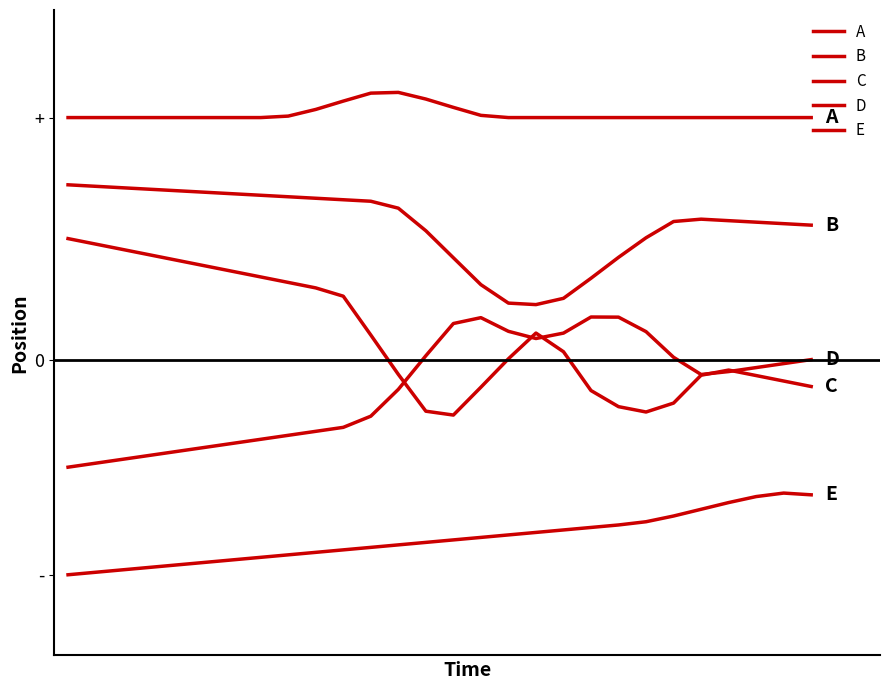

What is the difference between the second highest and second lowest values in the A series?

18.2